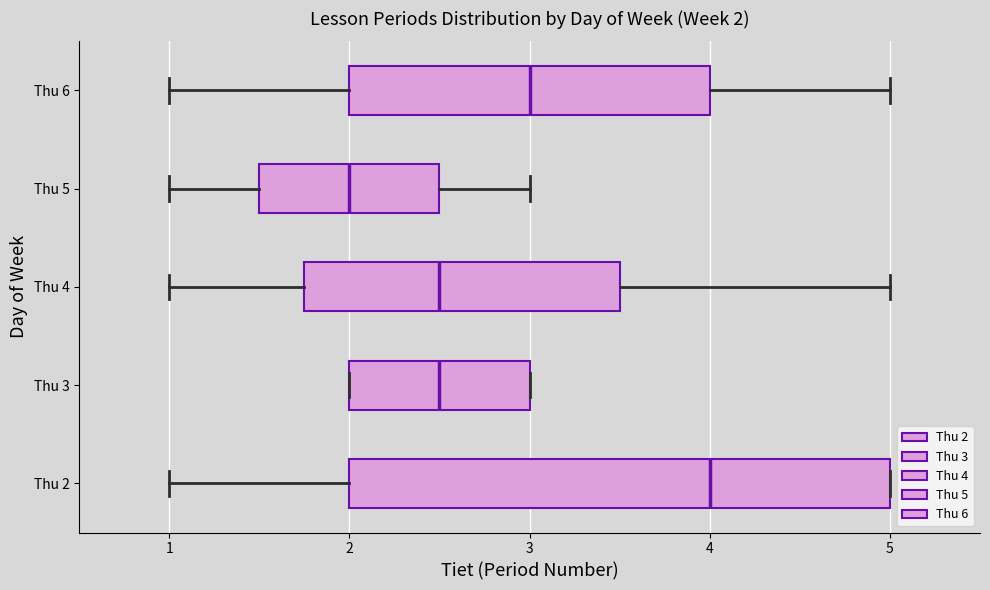

Comparing the boxes themselves (not the whiskers), which one is the widest?

Thu 2